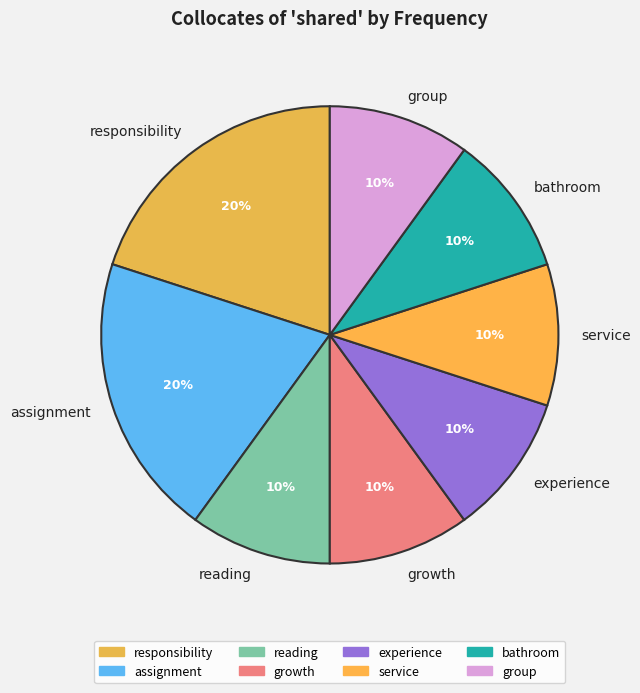

Count the number of slices in the pie.

8